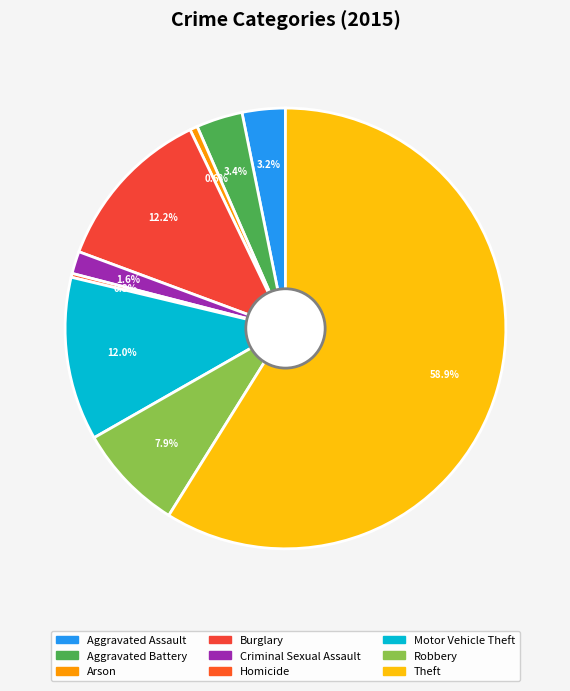

Combined, what portion of the pie is Robbery and Theft?

66.7%